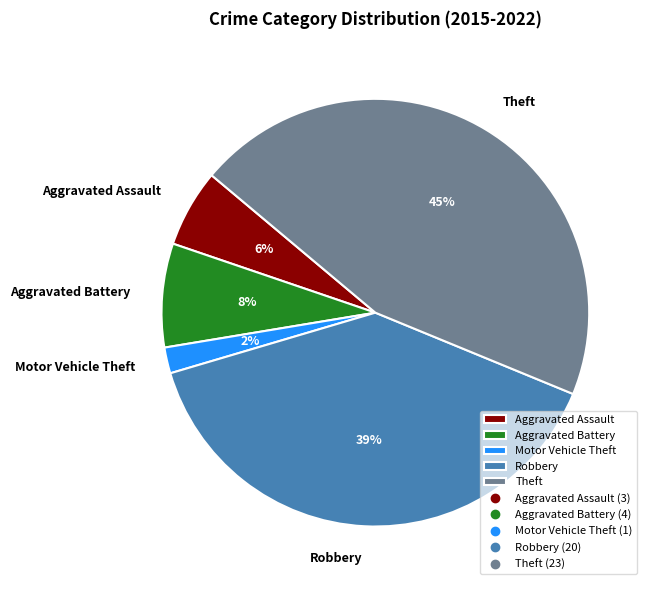

Rank the categories by value from lowest to highest.

Motor Vehicle Theft, Aggravated Assault, Aggravated Battery, Robbery, Theft